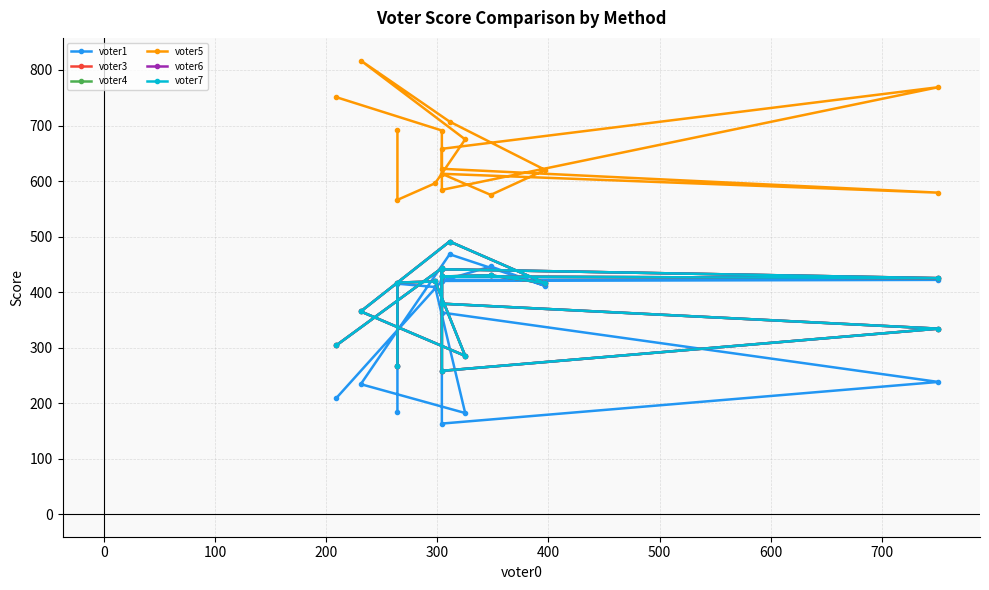

How many interior local peaks does the voter6 series have?

5